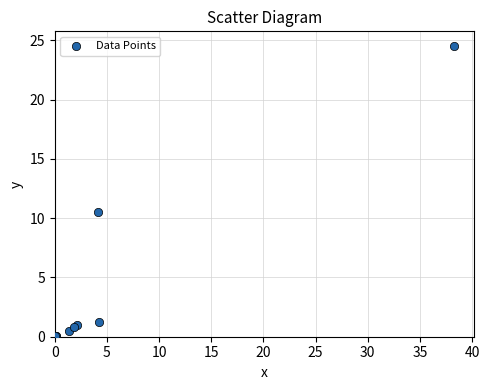

What Y value in the scatter plot is closest to 12?

10.5